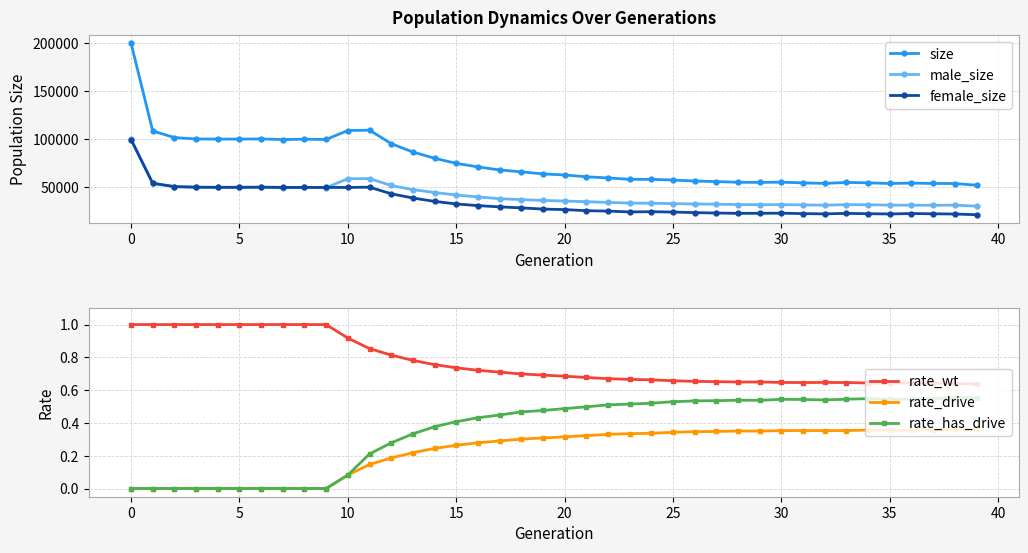

How many data points does each series have?

40